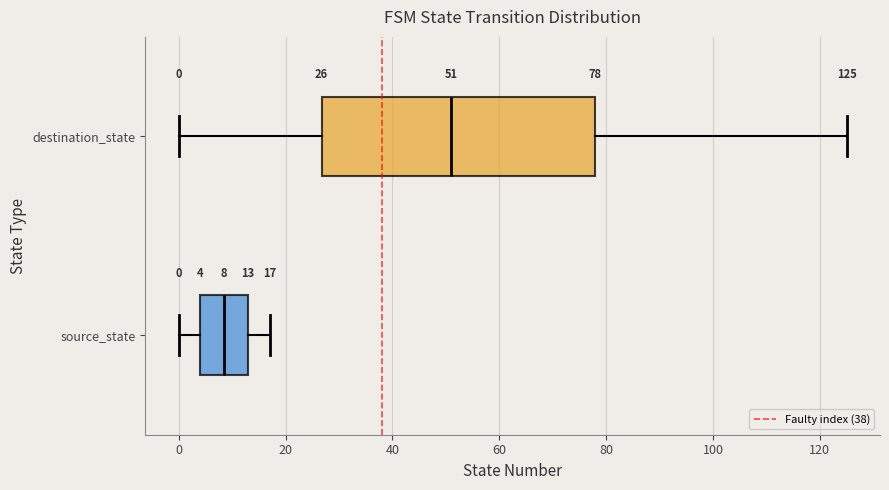

Comparing the boxes themselves (not the whiskers), which one is the widest?

destination_state